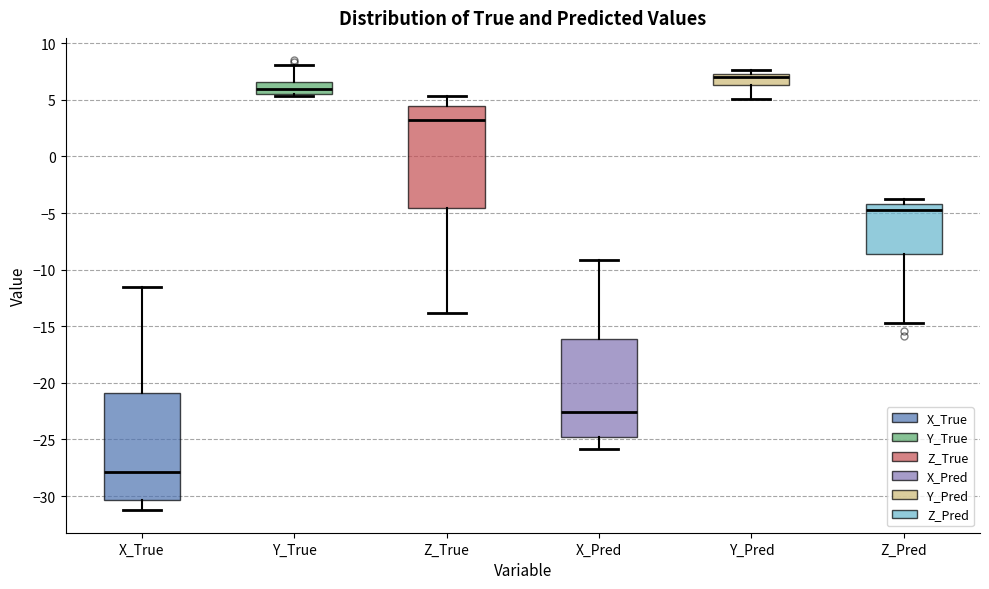

Reading left to right, read every box against the y-axis: the position of its median line, the range the box covers, and the ends of its whiskers. The values are not printed on the chart, so give them approximately, as read against the axis.

X_True: median -28.0, box -30.5 to -21.0, whiskers -31.5 to -11.5
Y_True: median 6.0, box 5.5 to 6.5, whiskers 5.5 to 8.0
Z_True: median 3.0, box -4.5 to 4.5, whiskers -14.0 to 5.5
X_Pred: median -22.5, box -25.0 to -16.0, whiskers -26.0 to -9.0
Y_Pred: median 7.0, box 6.5 to 7.5, whiskers 5.0 to 7.5 (just above the box's upper edge)
Z_Pred: median -4.5, box -8.5 to -4.0, whiskers -14.5 to -3.5